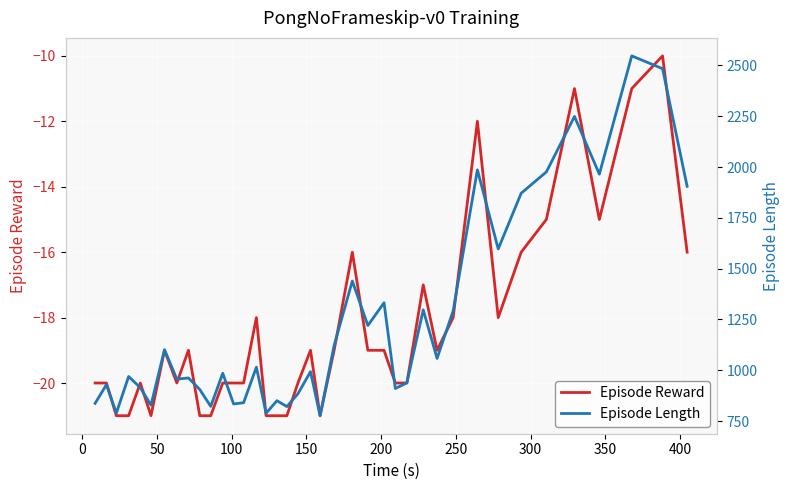

What is the highest value of the Episode Reward series?

-10